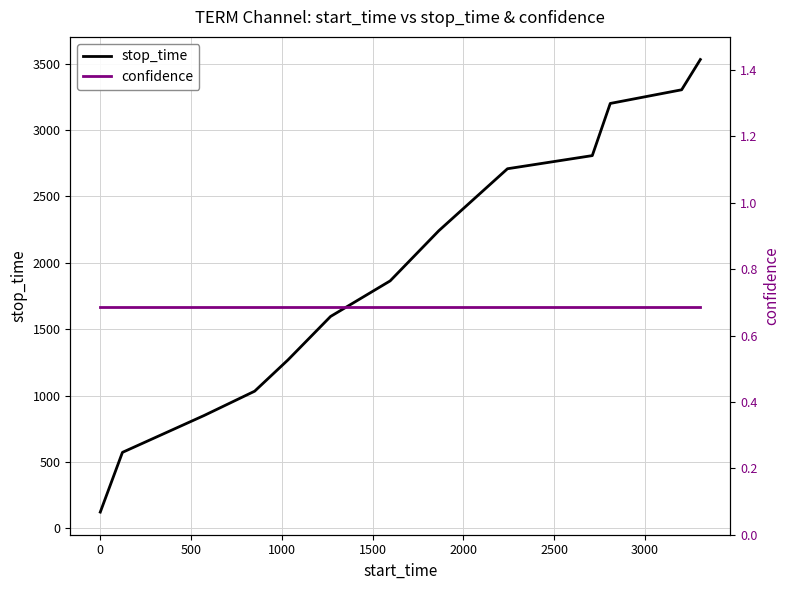

What is the maximum value for stop_time?

3532